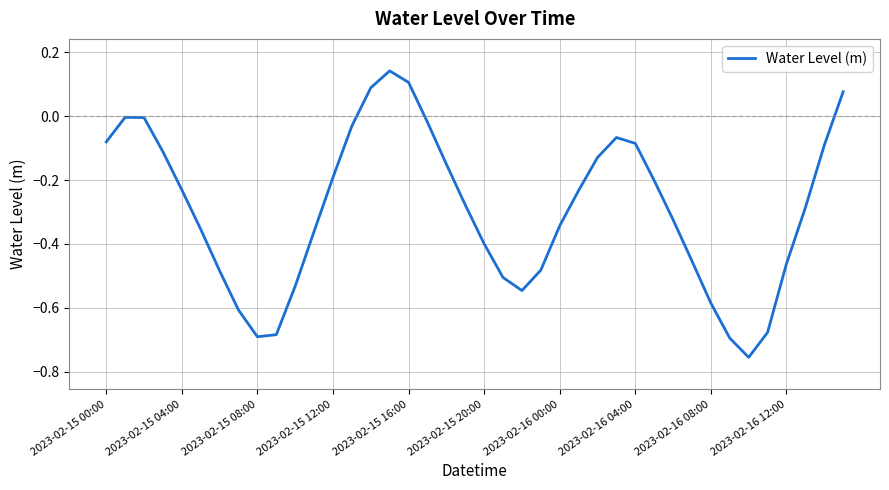

The value at 2023-02-15 16:00 is 0.1. True or false?

True